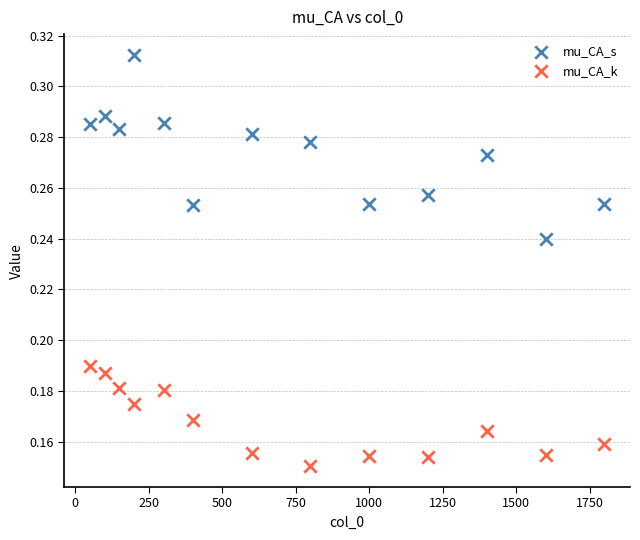

What are all the series names shown in the legend?

mu_CA_s, mu_CA_k